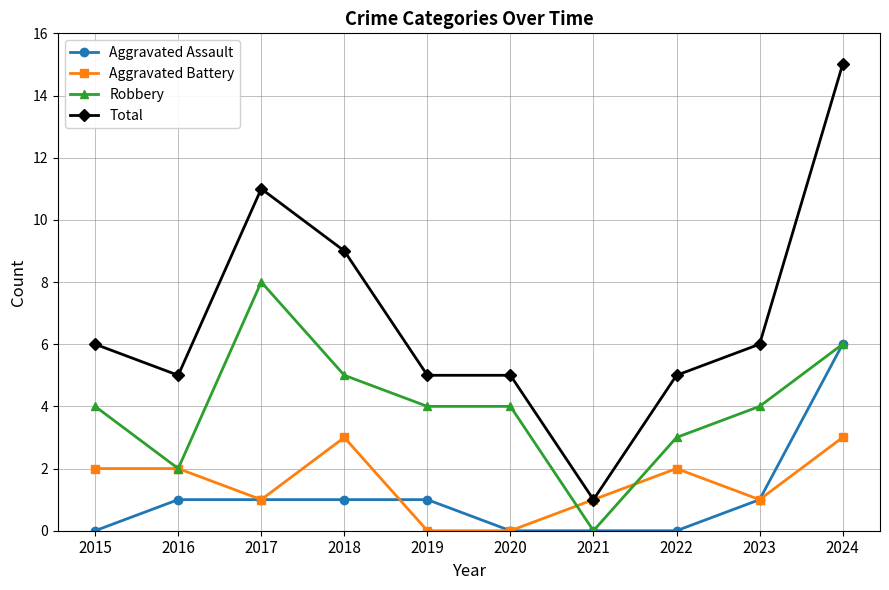

True or false: Total and Aggravated Assault cross at least once.

False